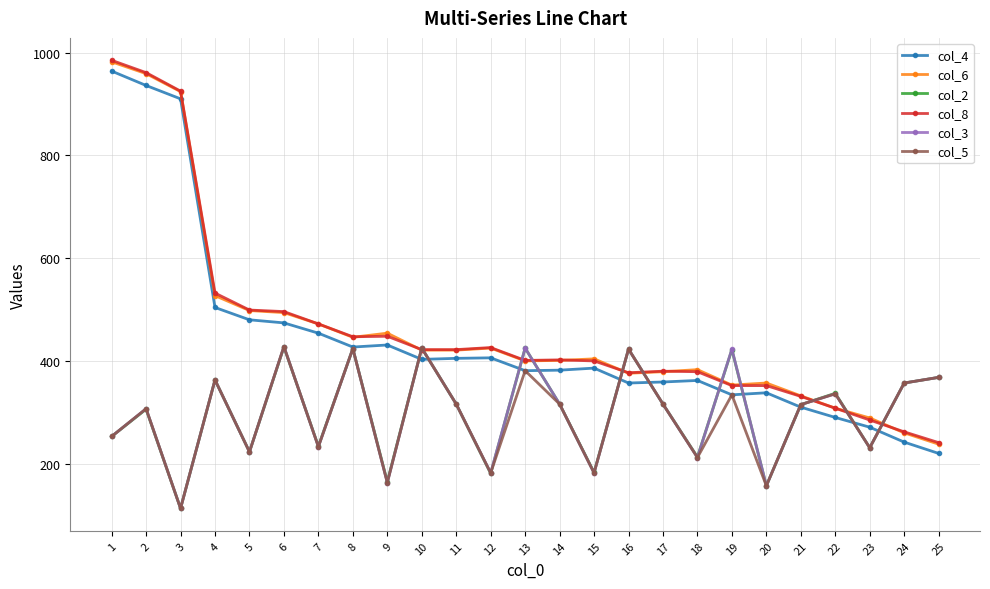

What is the average value of the col_5 series?

294